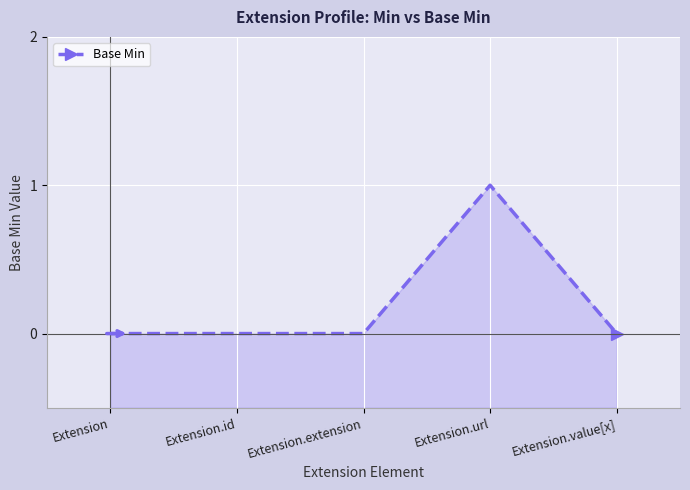

List the labels in order of value, largest first.

Extension.url, Extension, Extension.id, Extension.extension, Extension.value[x]